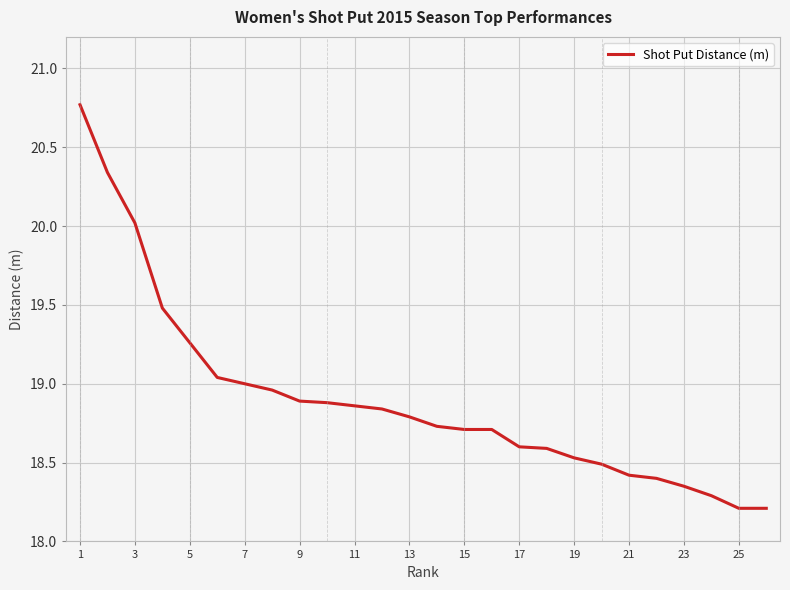

How many lines are shown in the chart?

1